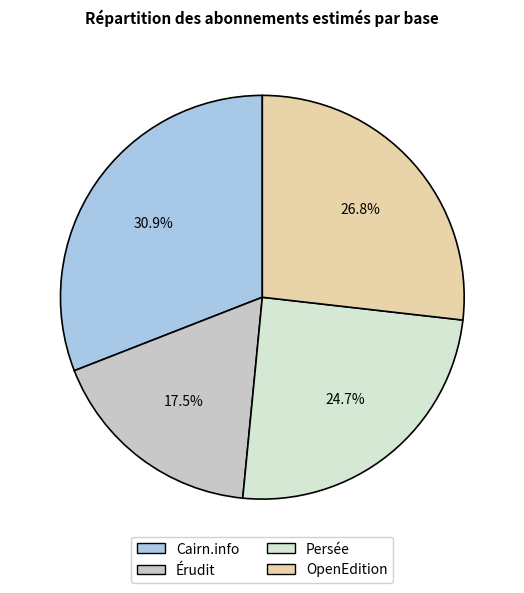

To the nearest percent, what percentage of the pie is Persée?

25%